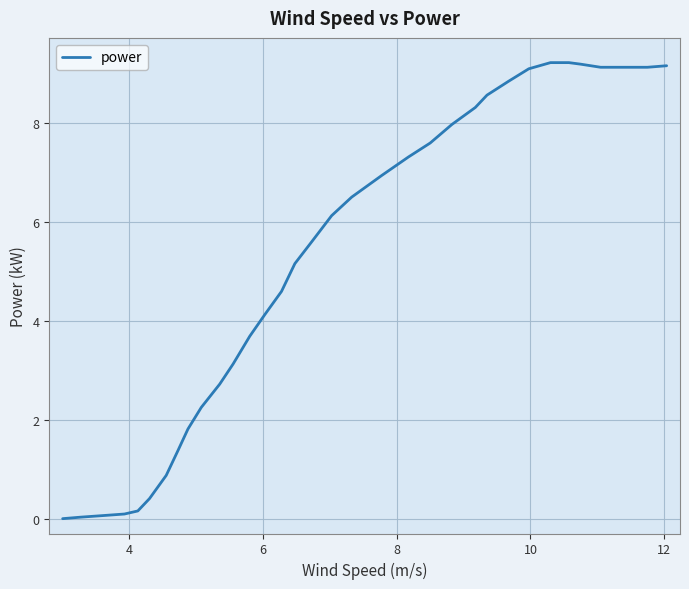

What is the greatest value displayed?

9.2